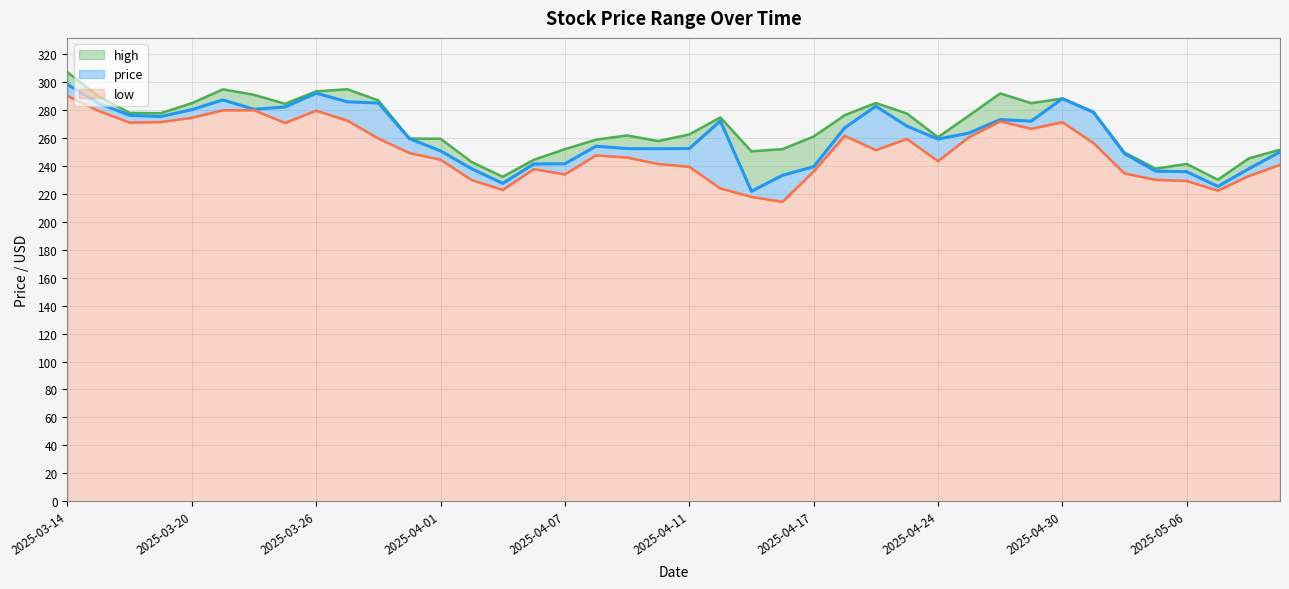

True or false: price and high cross at least once.

False